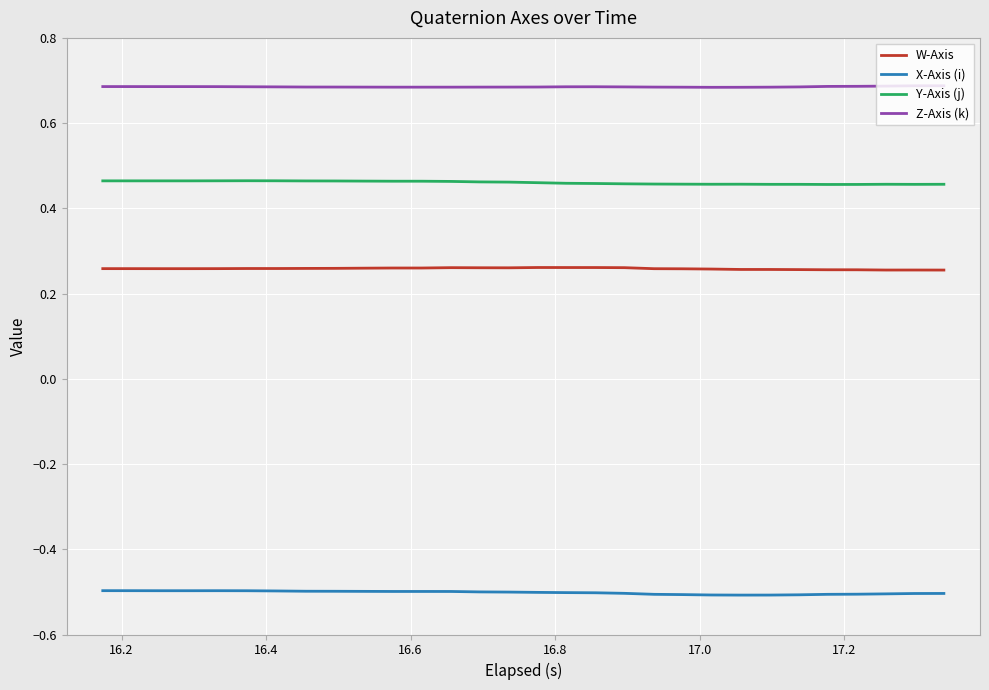

What is the maximum value for X-Axis (i)?

-0.5